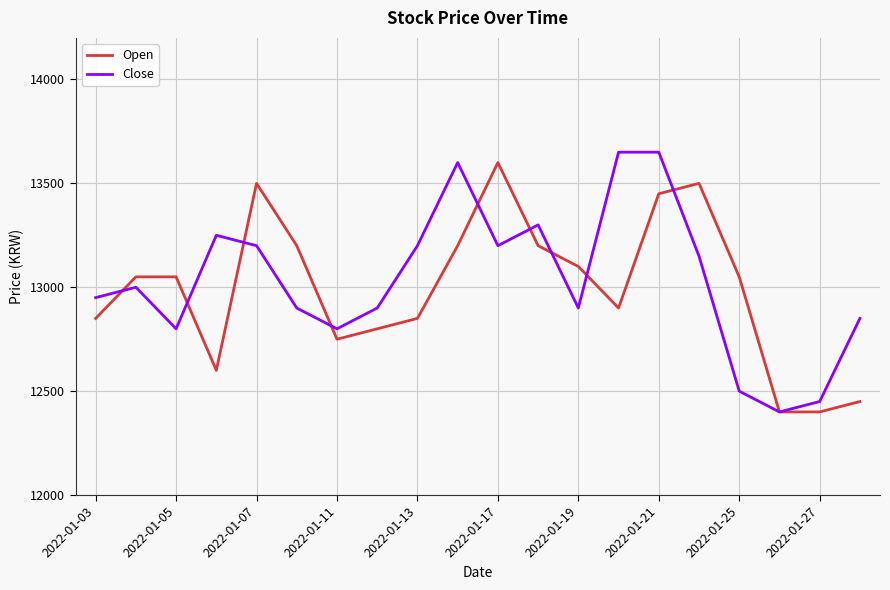

What is the maximum value for Open?

13600